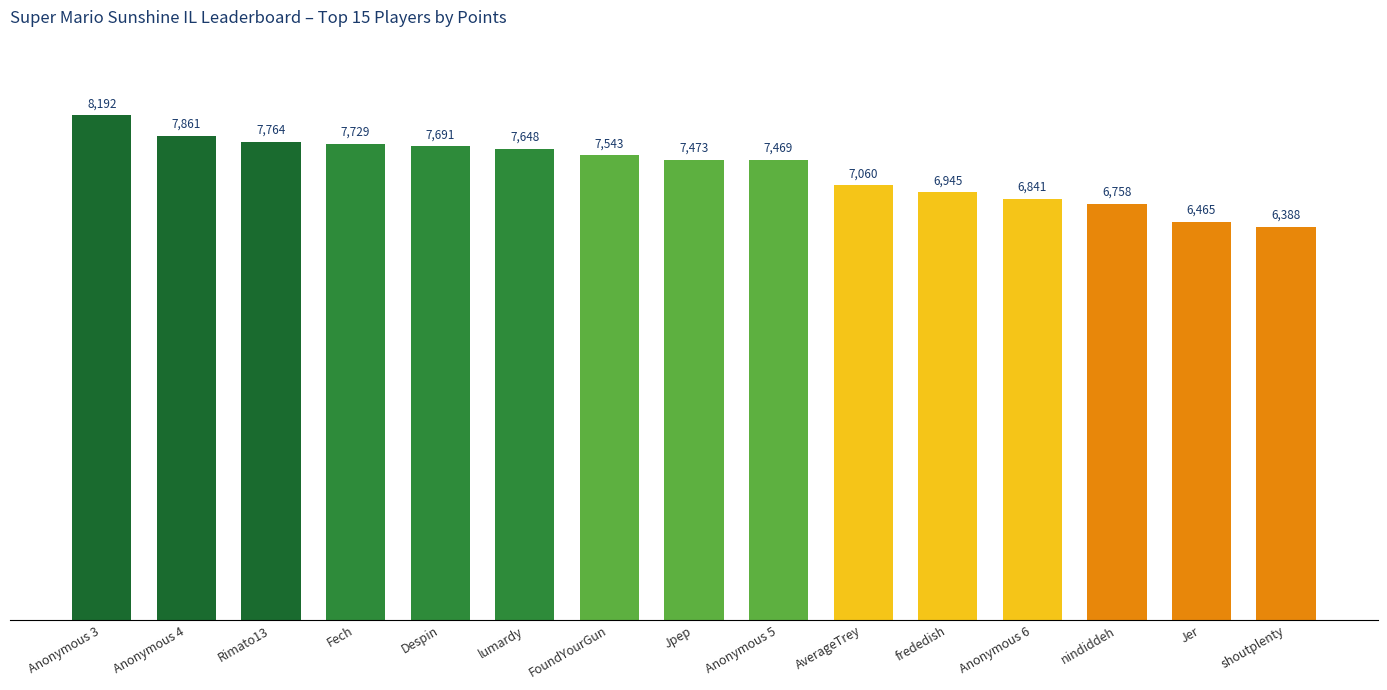

Which has a higher value, Rimato13 or Jpep?

Rimato13